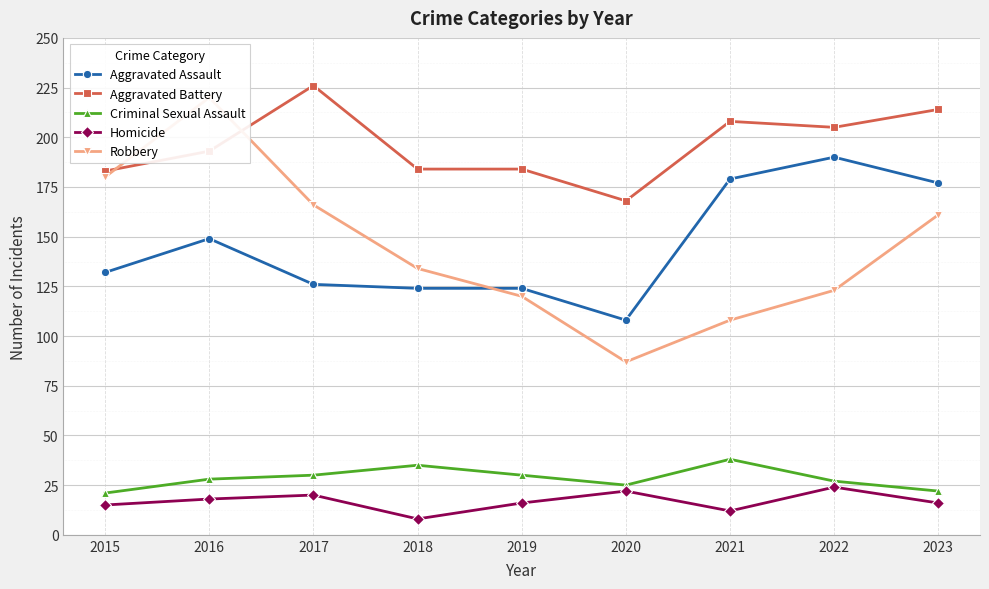

How many values in the Criminal Sexual Assault series are below 28?

4